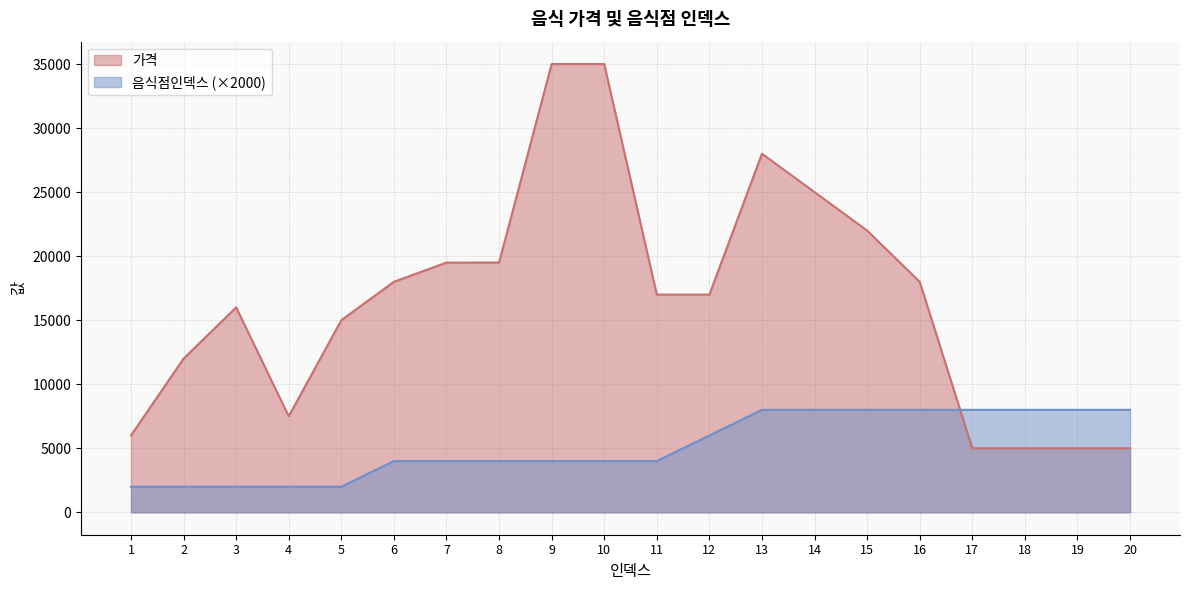

Does the chart have visible grid lines?

Yes